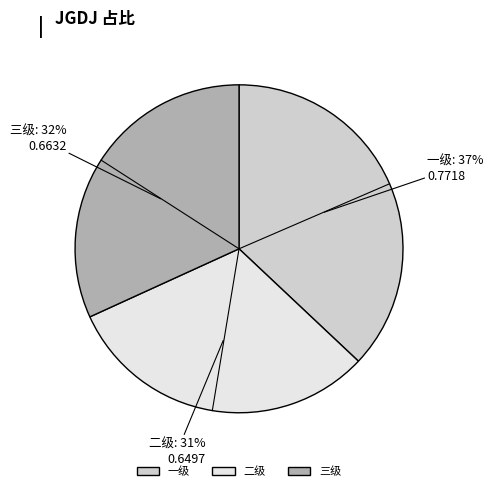

To the nearest percent, what is the combined percentage of 二级 and 三级?

63%